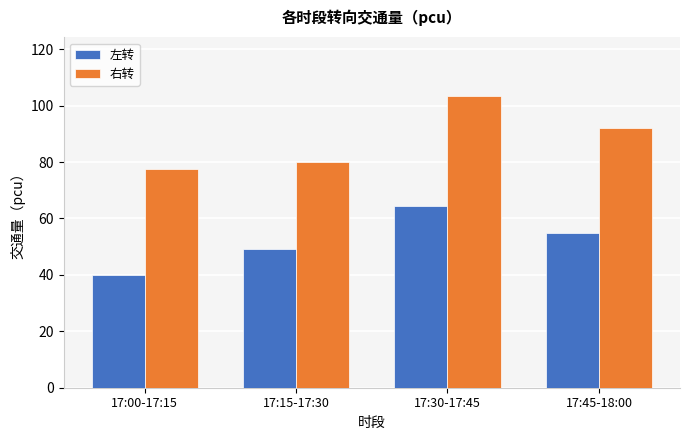

At which category does the chart reach its peak across all series?

17:30-17:45